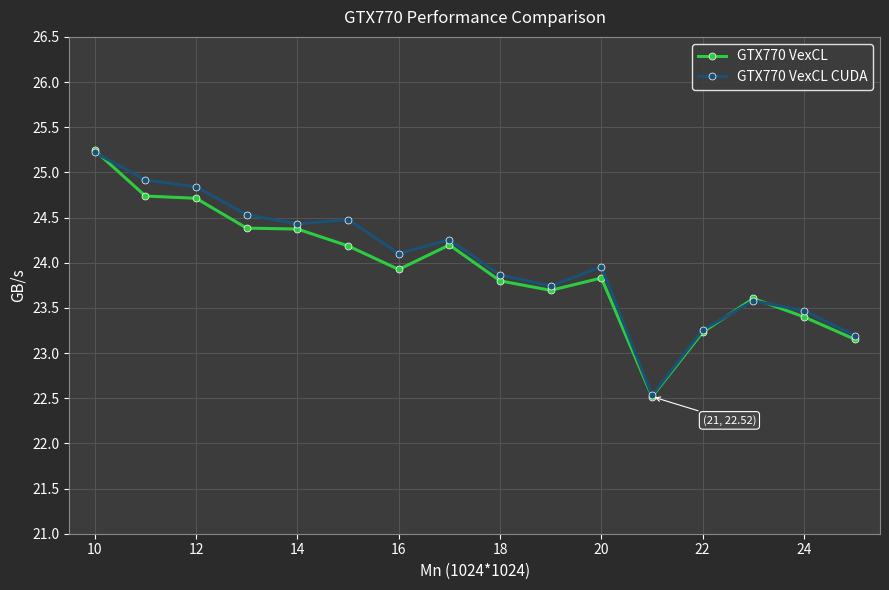

What is the value of the GTX770 VexCL point at the 2nd from the left?

24.7